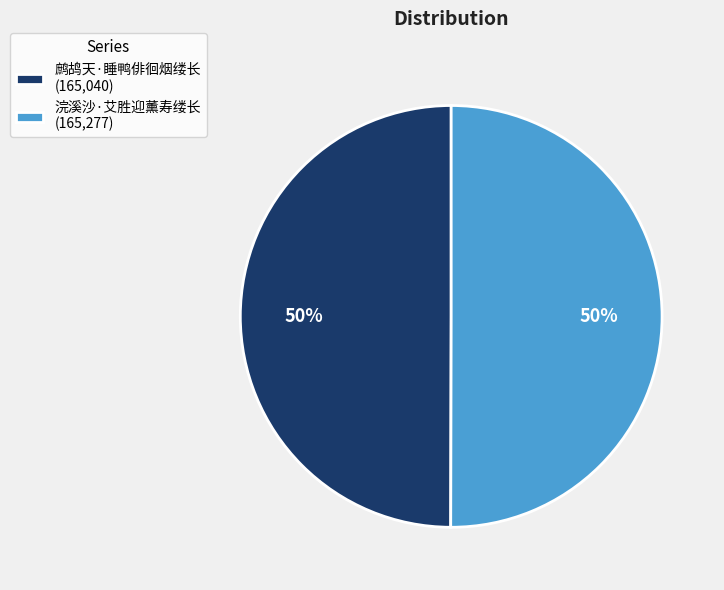

Is the sum of 鹧鸪天·睡鸭俳徊烟缕长 (165,040) and 浣溪沙·艾胜迎薰寿缕长 (165,277) greater than half?

Yes